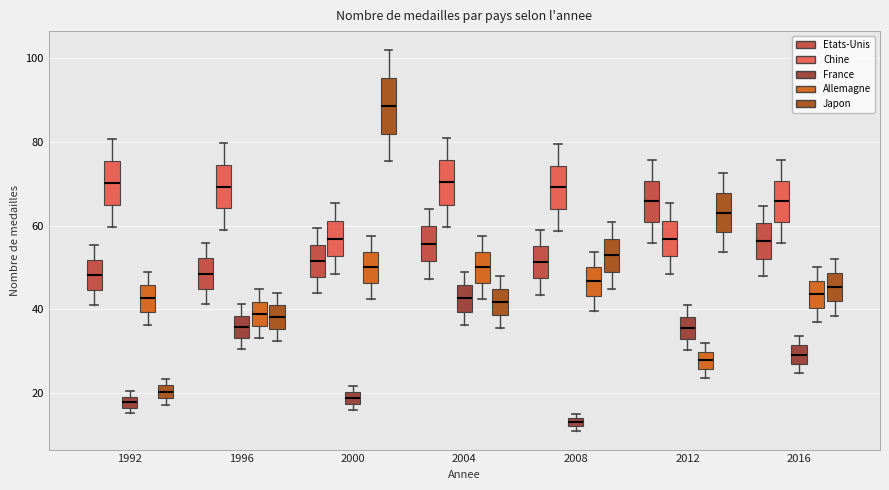

Which box is the tallest, from its lower edge to its upper edge?

2000 (Japon)